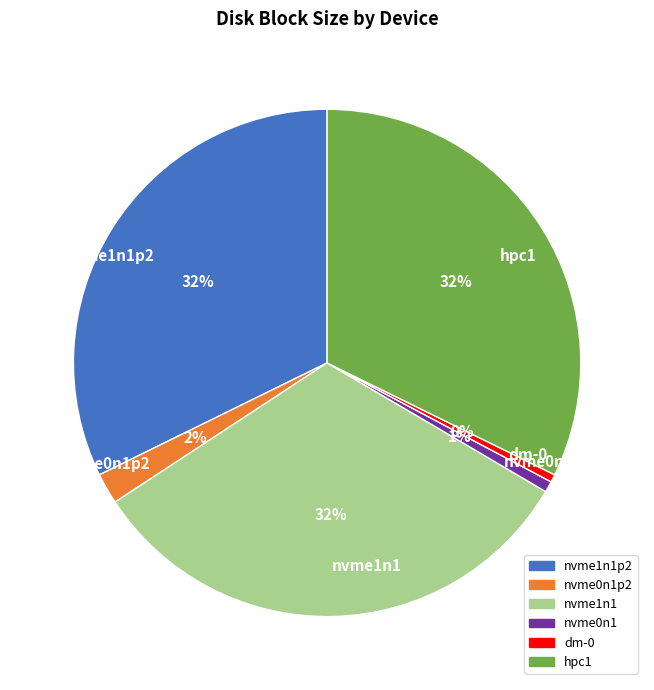

Between hpc1 and nvme0n1, which is larger?

hpc1